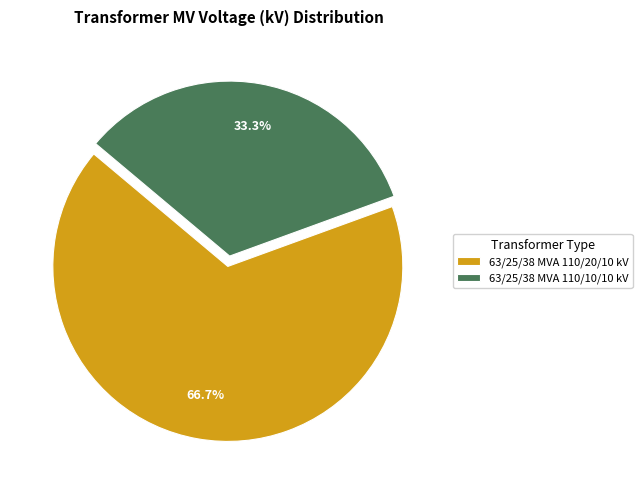

True or false: 63/25/38 MVA 110/10/10 kV accounts for 33% of the total.

True